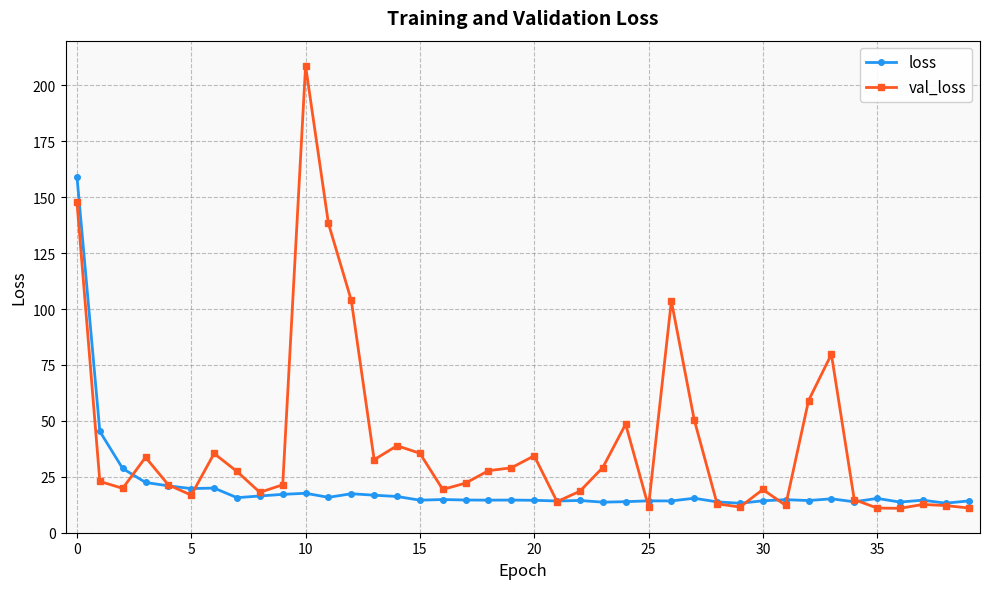

How many categories are shown in the chart?

40